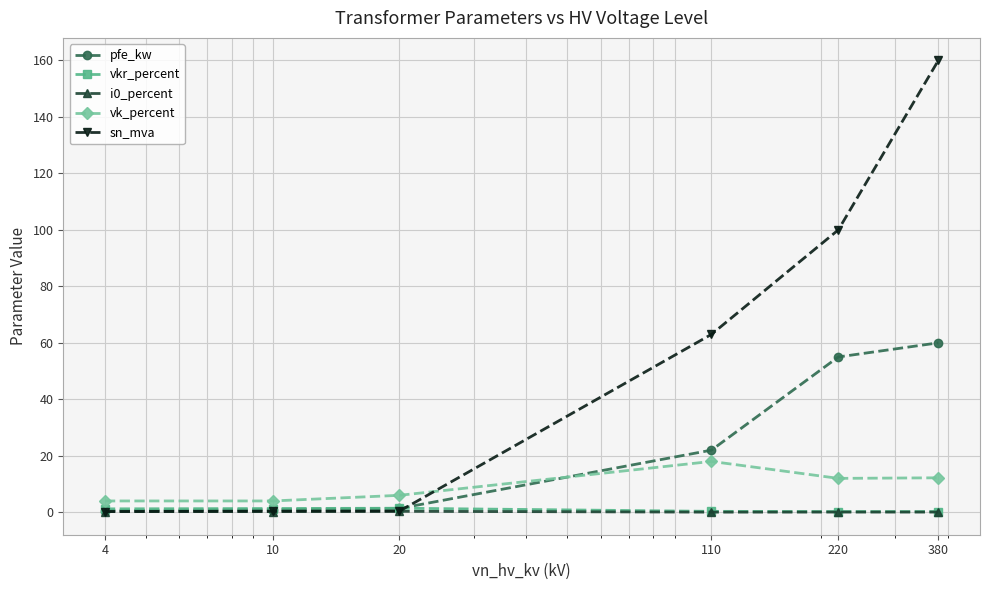

What is the value of the vk_percent point at the 3rd from the left?

6.0